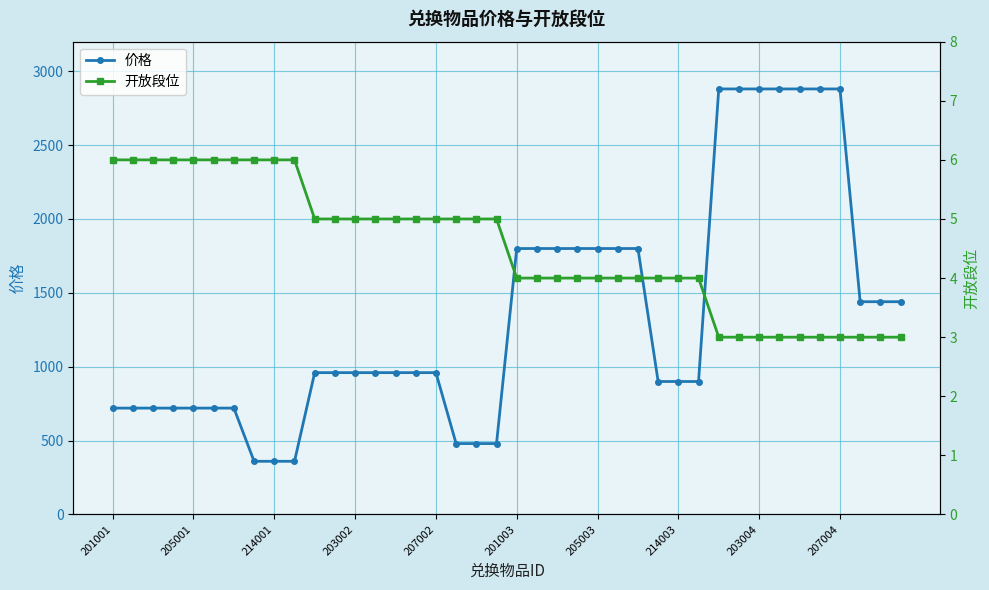

Is this an area chart (filled region under the line)?

No